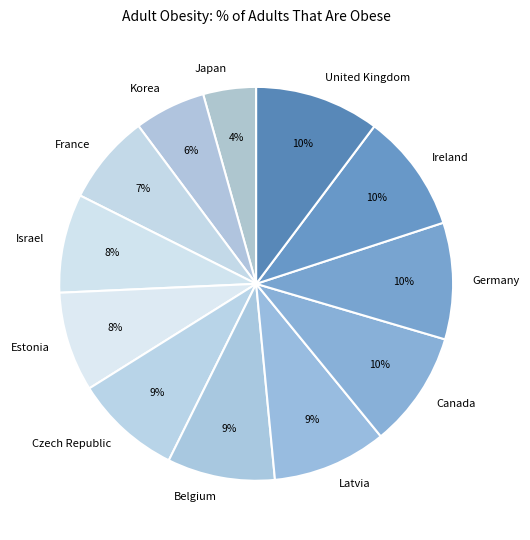

To the nearest percent, what portion does United Kingdom represent?

10%